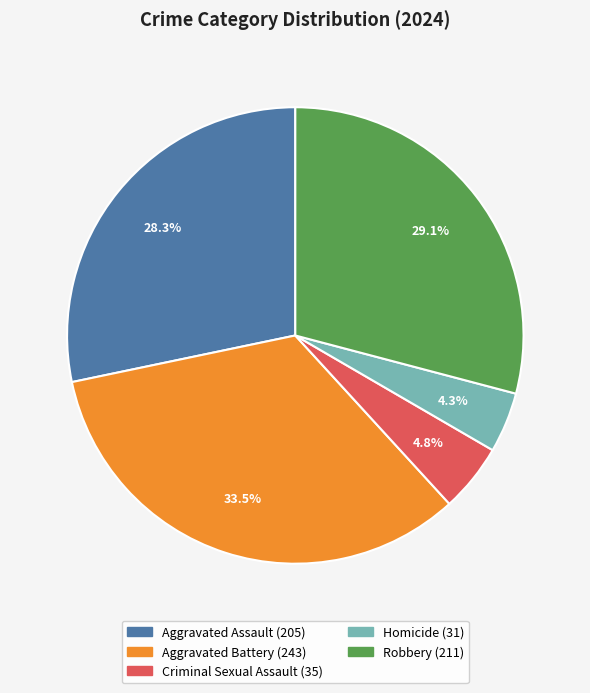

Rank the categories by value from lowest to highest.

Homicide, Criminal Sexual Assault, Aggravated Assault, Robbery, Aggravated Battery